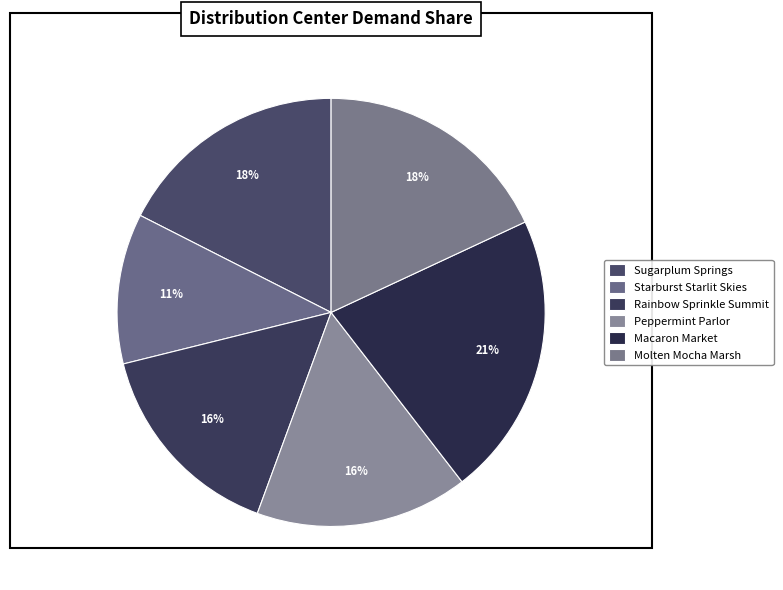

Count the number of slices in the pie.

6